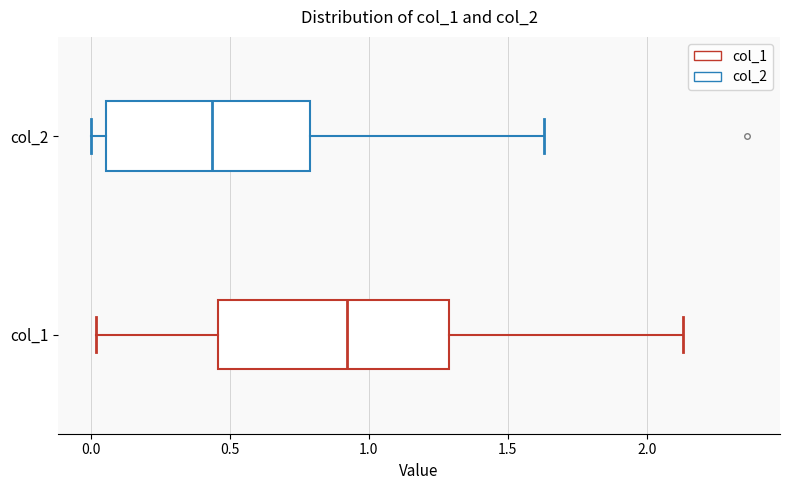

Reading bottom to top, transcribe this box plot: for each box, give where its median line is, the range the box spans, and where its two whiskers end, as read against the x-axis. The values are not printed on the chart, so give them approximately, as read against the axis.

col_1: median 0.90, box 0.45 to 1.30, whiskers 0.00 to 2.15
col_2: median 0.45, box 0.05 to 0.80, whiskers 0.00 to 1.65